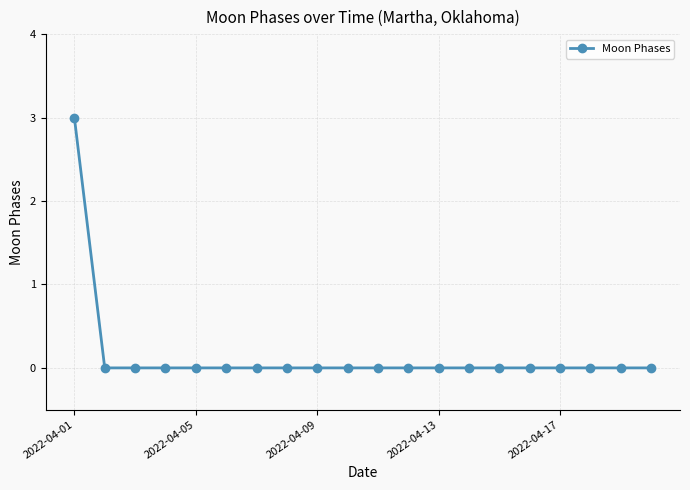

What is the difference between the maximum and minimum values?

3